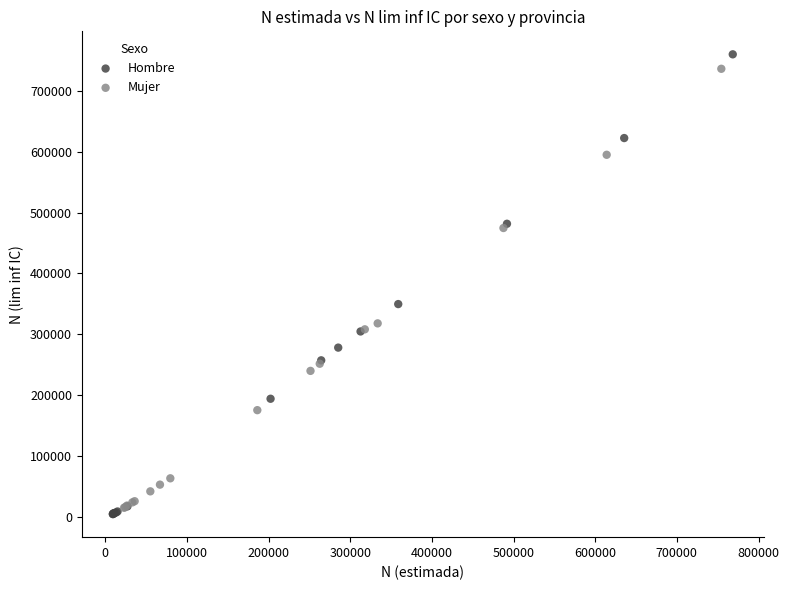

Which series has the widest spread of Y values?

Hombre